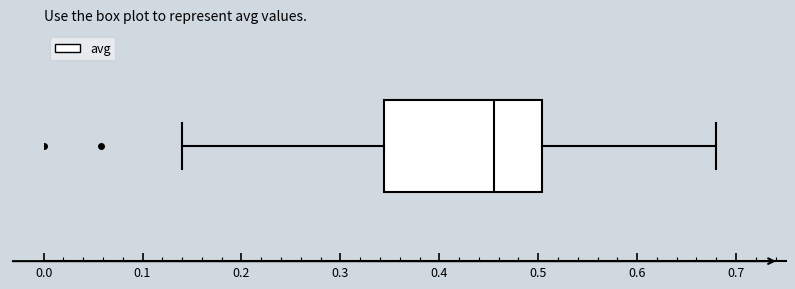

Transcribe this box plot: give where the median line is, the range the box spans, and where the two whiskers end, as read against the x-axis. The values are not printed on the chart, so give them approximately, as read against the axis.

median 0.45, box 0.34 to 0.50, whiskers 0.14 to 0.68